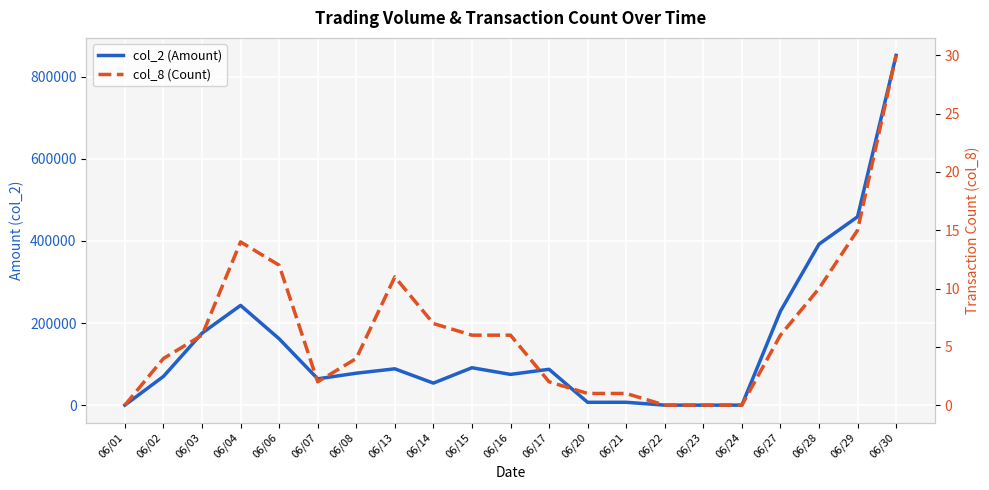

What is the value of the col_2 (Amount) point at the 14th from the left?

6930